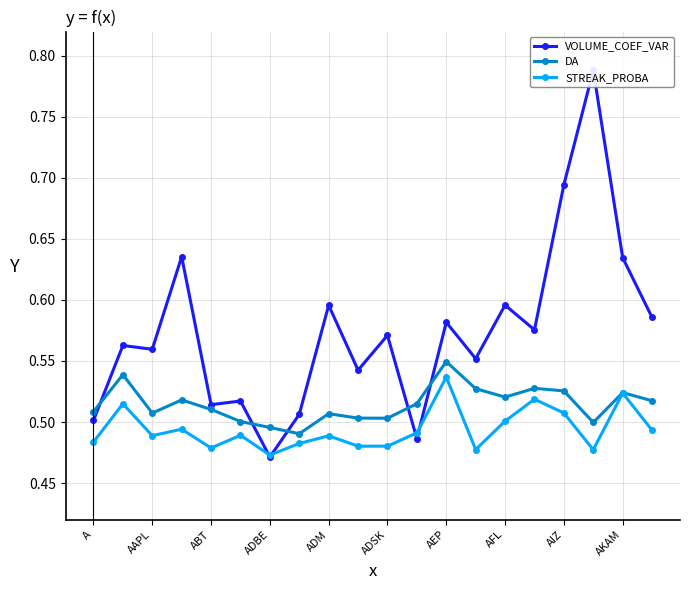

Where is the first local minimum for DA?

AAPL